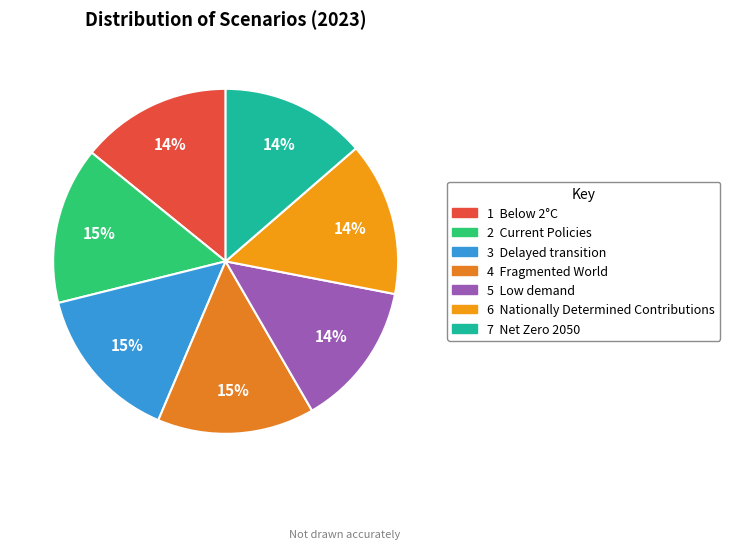

Which slice is the largest?

Fragmented World